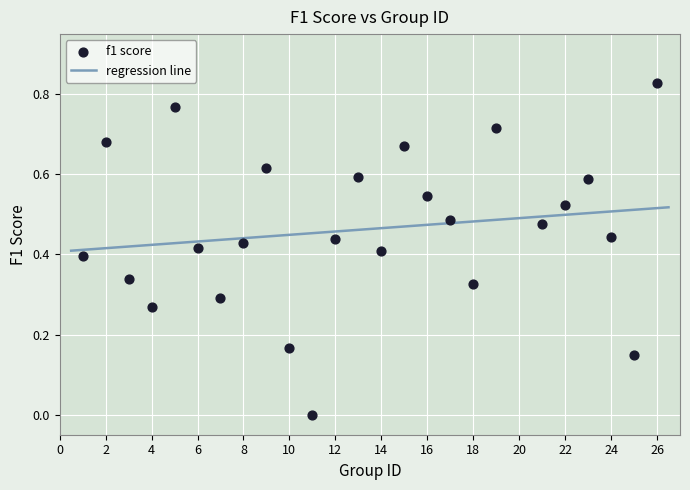

What is the range of X values (max minus min)?

25.0